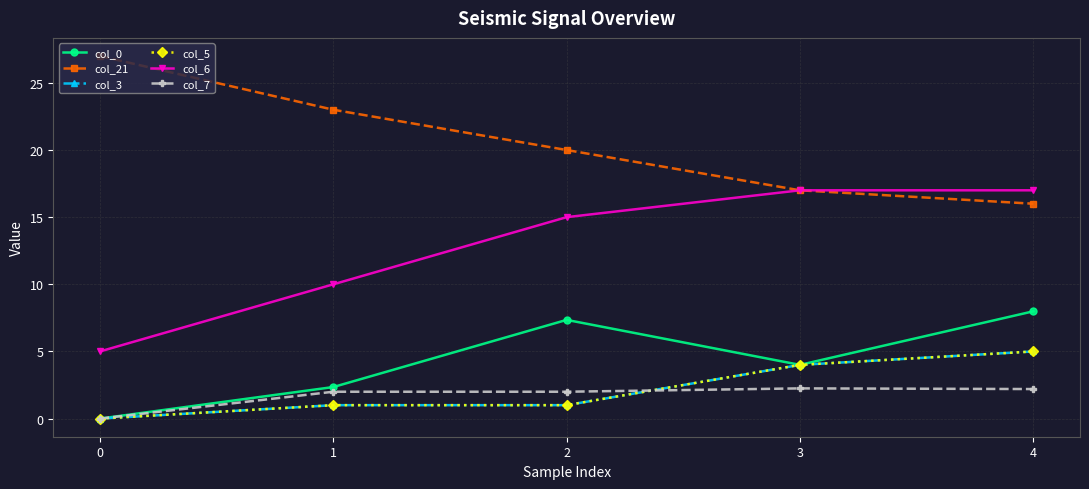

Is the value of col_21 at 0 greater than the value of col_6 at 2?

Yes